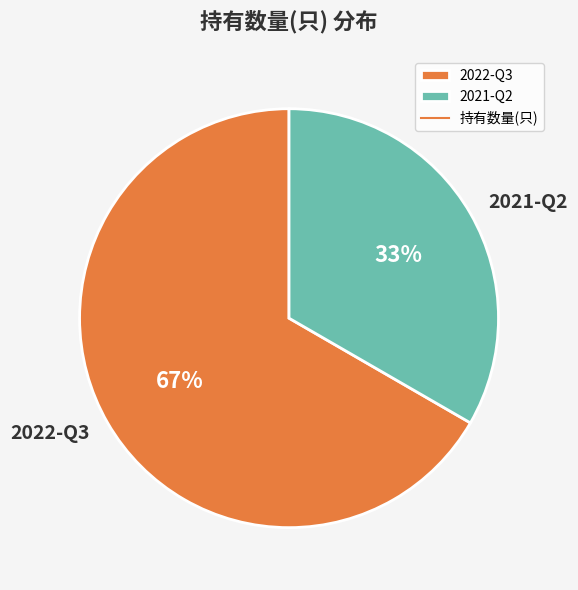

Rank the categories by value from lowest to highest.

2021-Q2, 2022-Q3